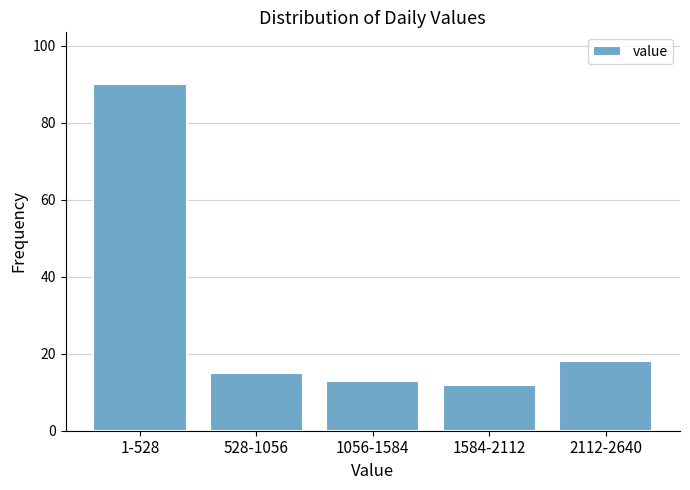

Reading left to right, transcribe all the data shown in this chart.

1-528=90	528-1056=15	1056-1584=13	1584-2112=12	2112-2640=18